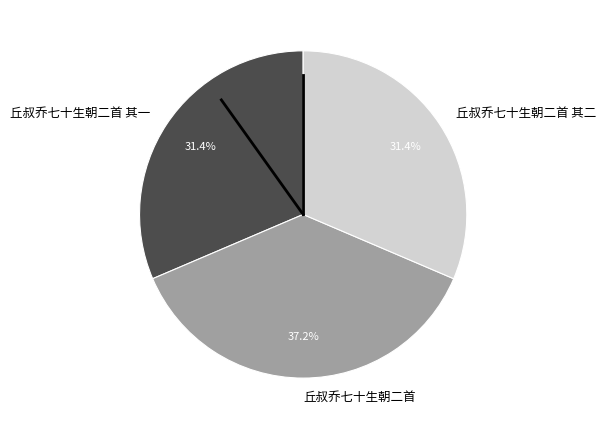

Is 丘叔乔七十生朝二首 其一 the majority of the pie?

No